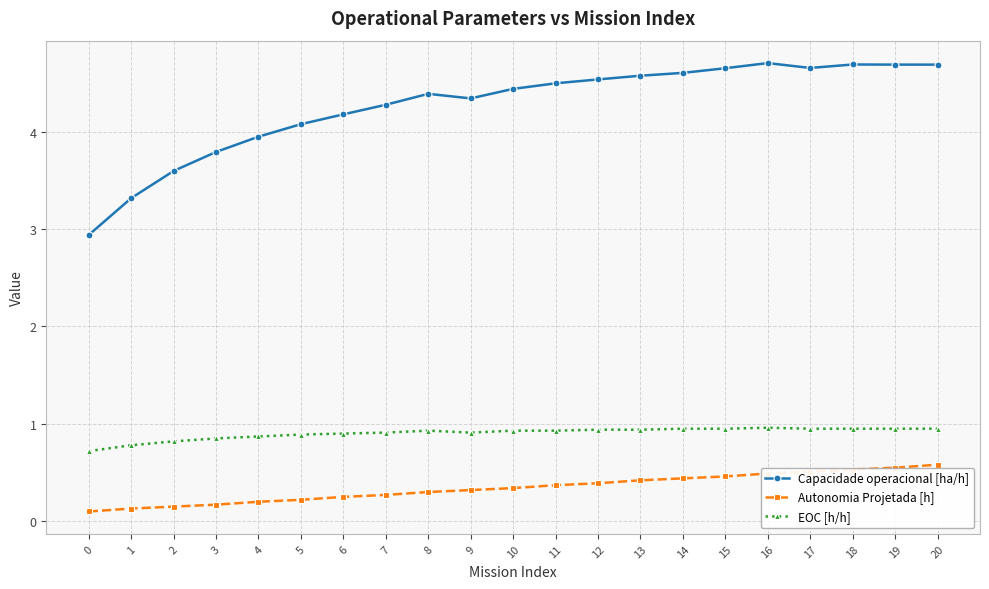

True or false: EOC [h/h] has more than 0 interior local peaks.

True